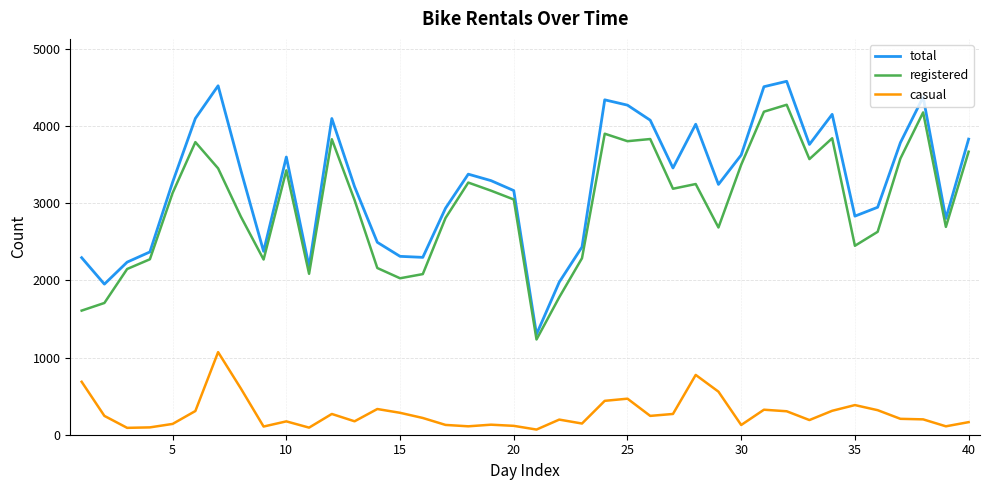

True or false: casual and total cross at least once.

False